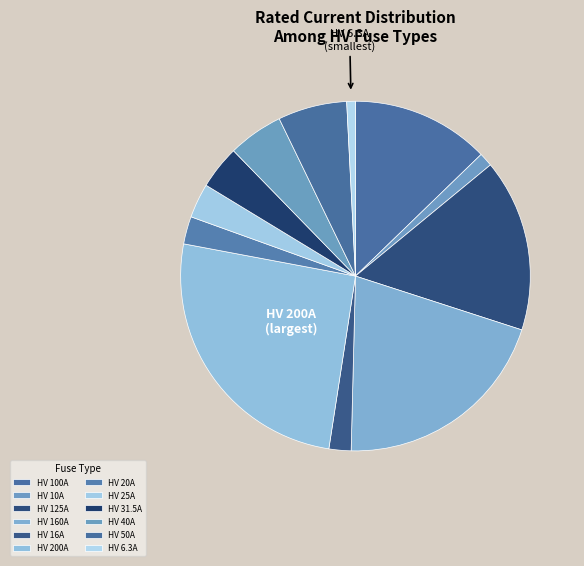

Combined, what portion of the pie is HV 160A and HV 40A?

25.5%